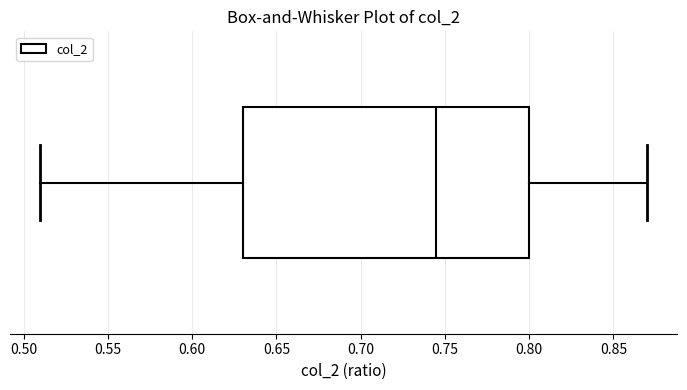

Where is the left edge of the box on the x-axis? The values are not printed on the chart, so give them approximately, as read against the axis.

0.630